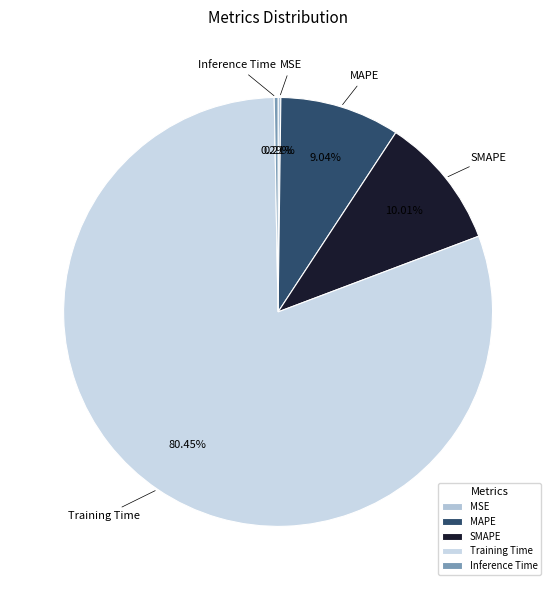

Which category has the biggest portion of the pie?

Training Time